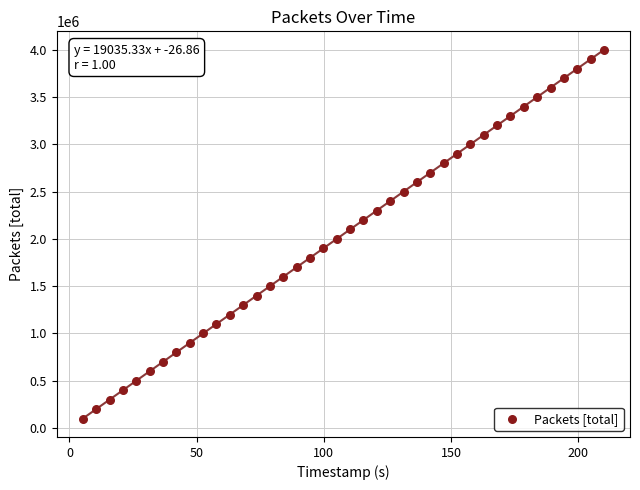

What is the range of Y values (max minus min)?

3900000